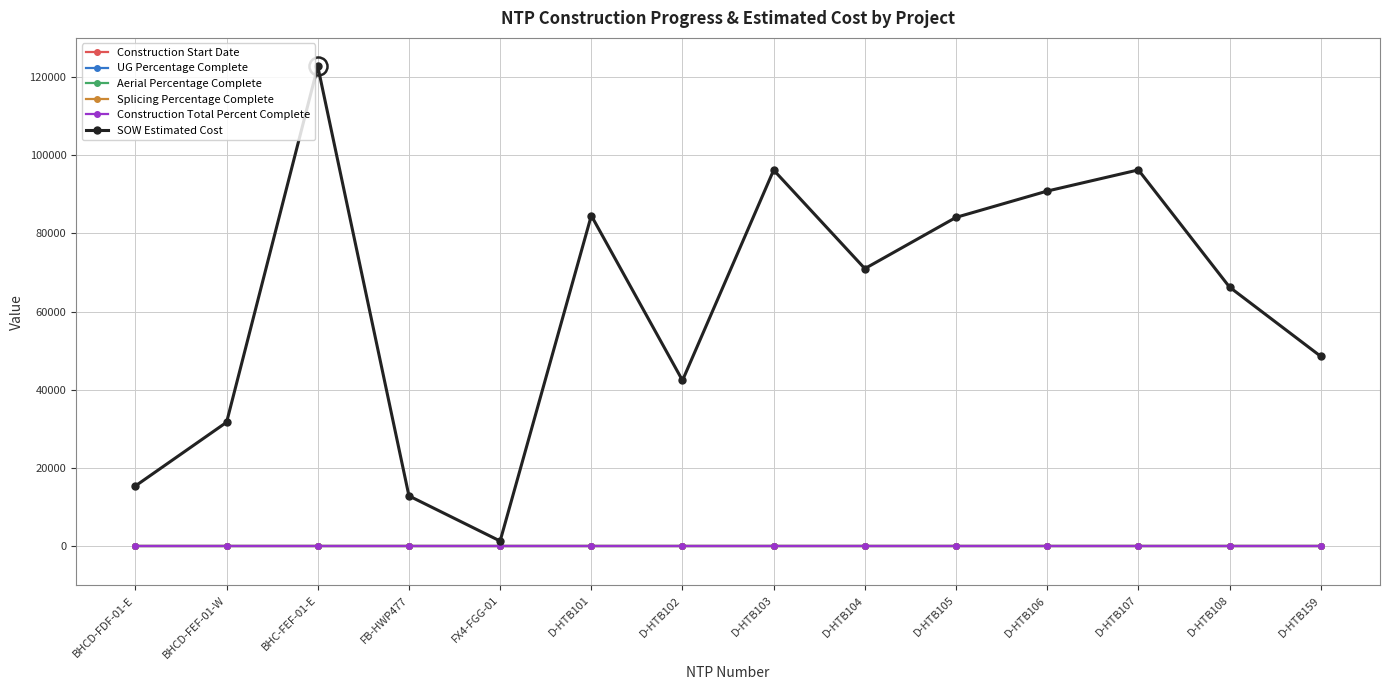

What is the total value across all series at D-HTB108?

66271.5